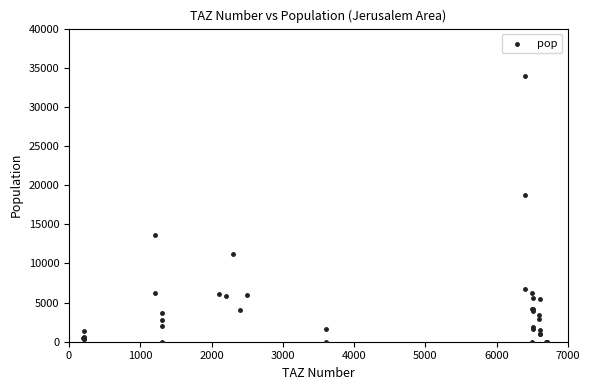

What Y value in the scatter plot is closest to 16973?

18753.9